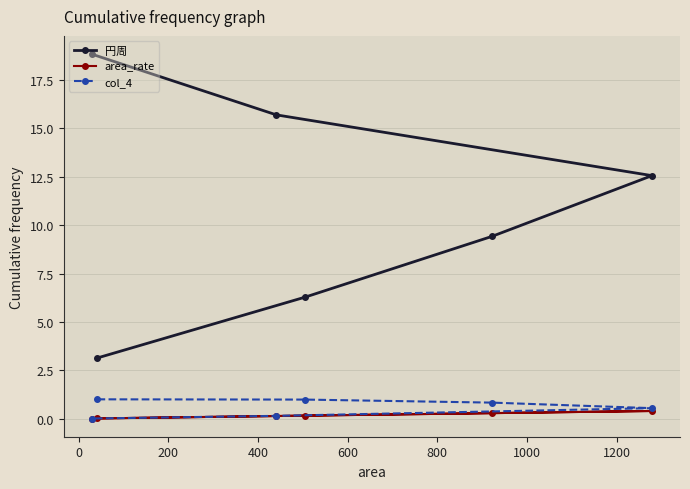

Is this an area chart (filled region under the line)?

No